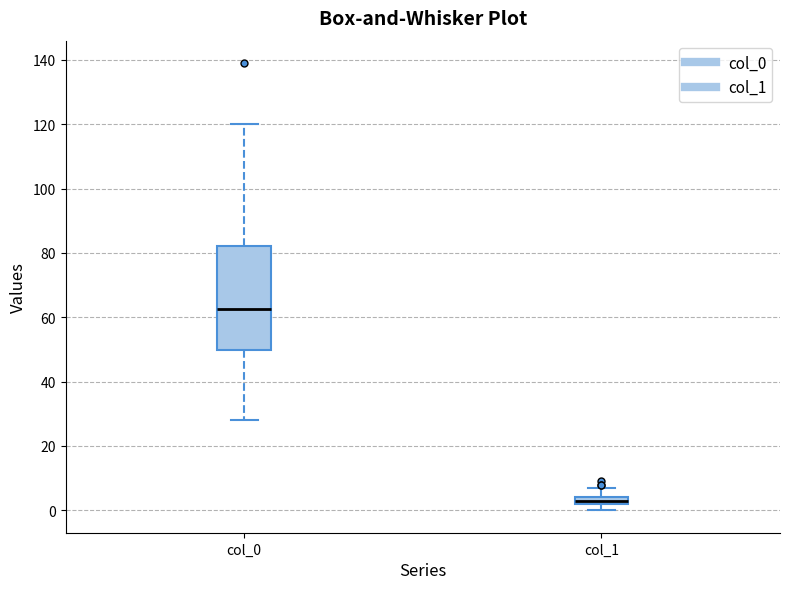

Where does the lower whisker of the box for col_0 end on the y-axis? The values are not printed on the chart, so give them approximately, as read against the axis.

28